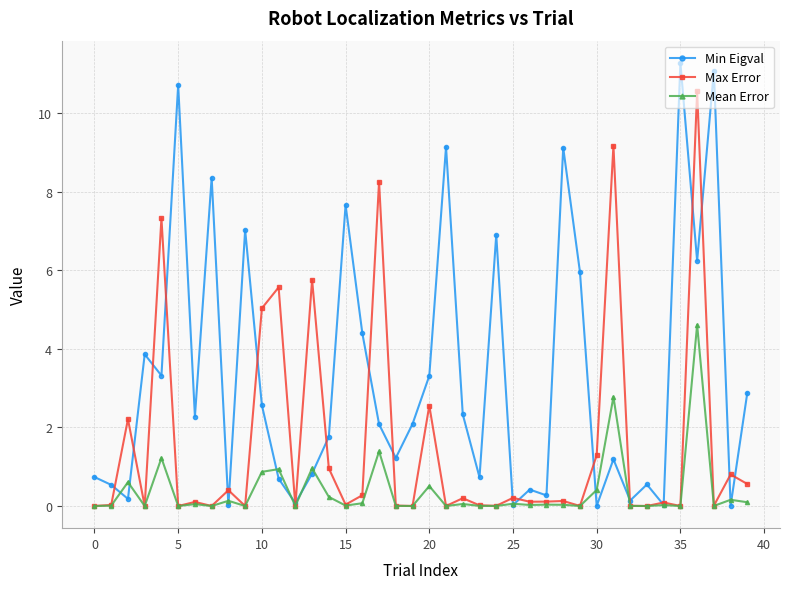

In Mean Error, how many points are higher than both neighbors (excluding endpoints)?

15